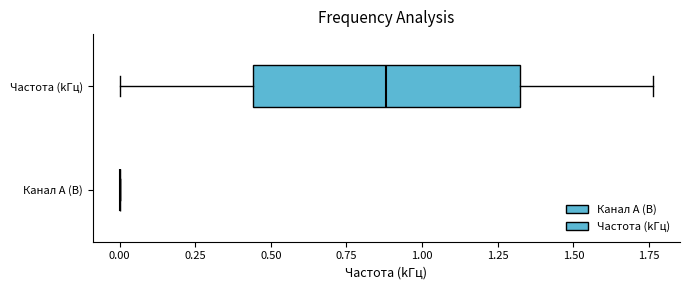

Reading bottom to top, read every box against the x-axis: the position of its median line, the range the box covers, and the ends of its whiskers. The values are not printed on the chart, so give them approximately, as read against the axis.

Канал A (В): box collapsed to a line at 0.00, whiskers 0.00 to 0.00
Частота (kГц): median 0.90, box 0.45 to 1.30, whiskers 0.00 to 1.75